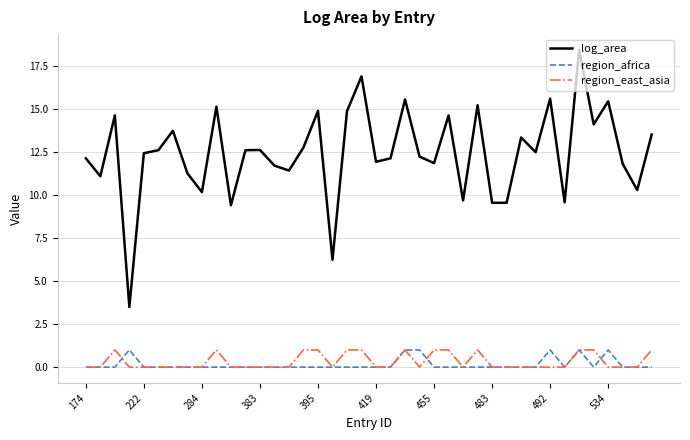

True or false: region_east_asia and log_area intersect in this chart.

False